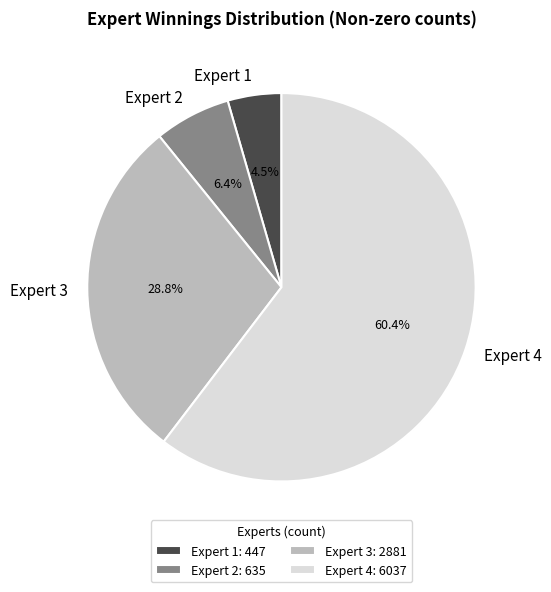

To the nearest percent, what is the combined percentage of Expert 4 and Expert 3?

89%